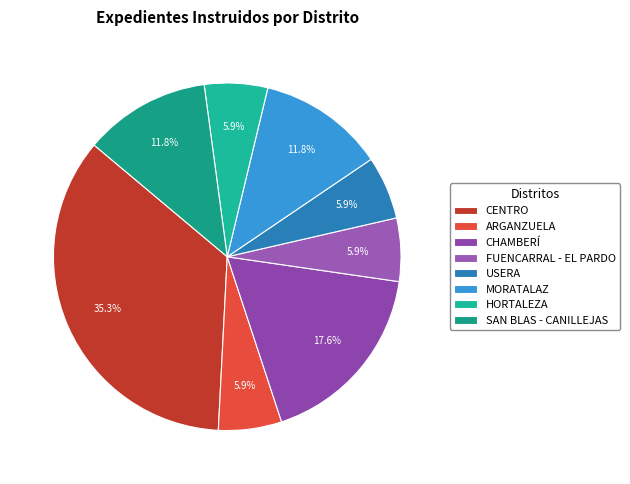

Count the number of slices in the pie.

8